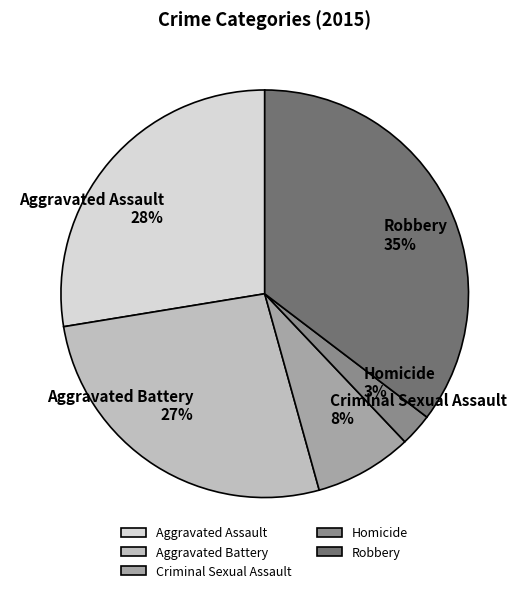

To the nearest percent, what is the average slice percentage?

20%